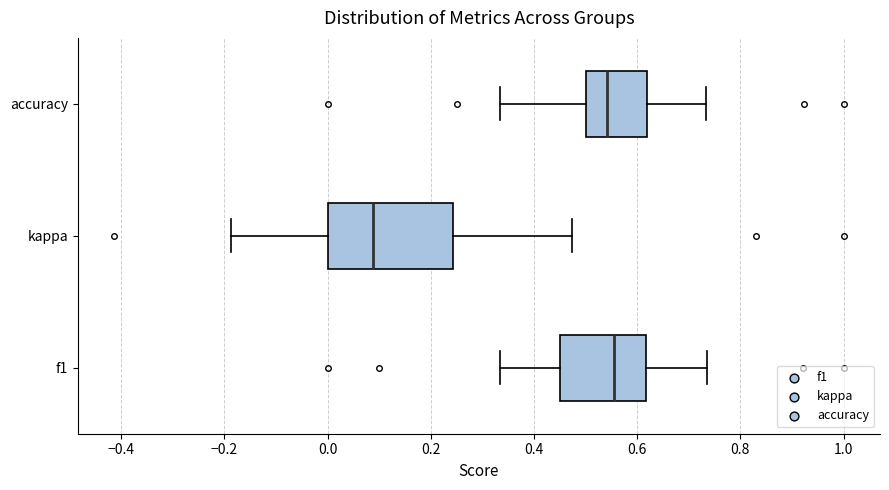

Comparing the boxes themselves (not the whiskers), which one is the widest?

kappa